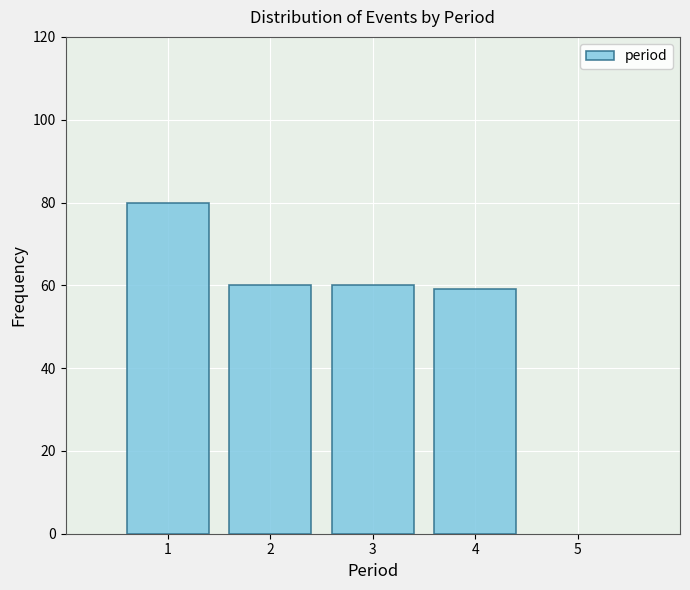

Reading left to right, extract all data points from this chart.

1=80	2=60	3=60	4=59